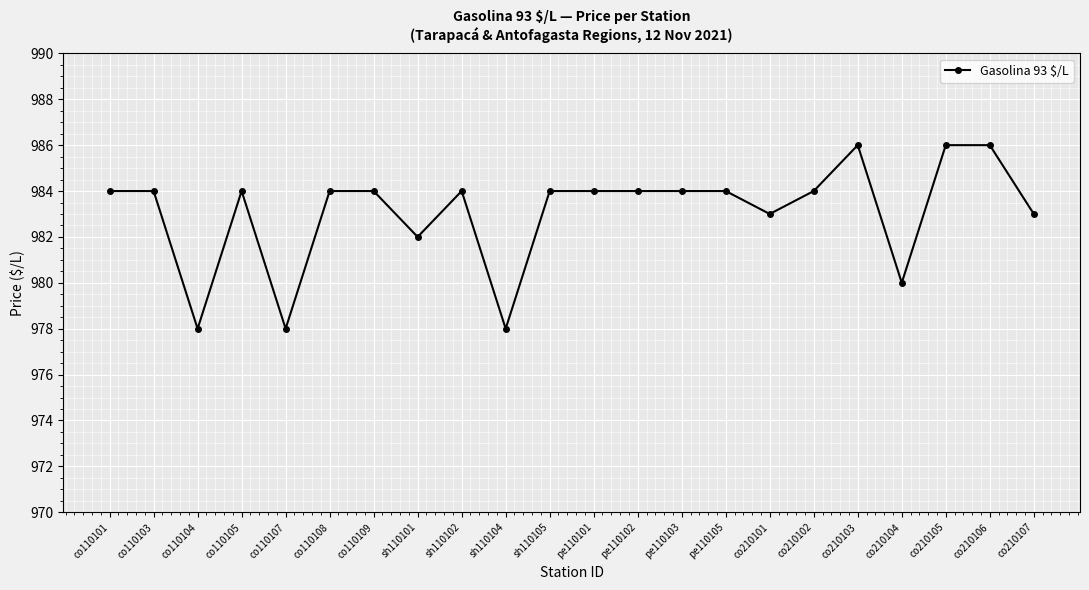

Between co110104 and co210107, which is larger?

co210107